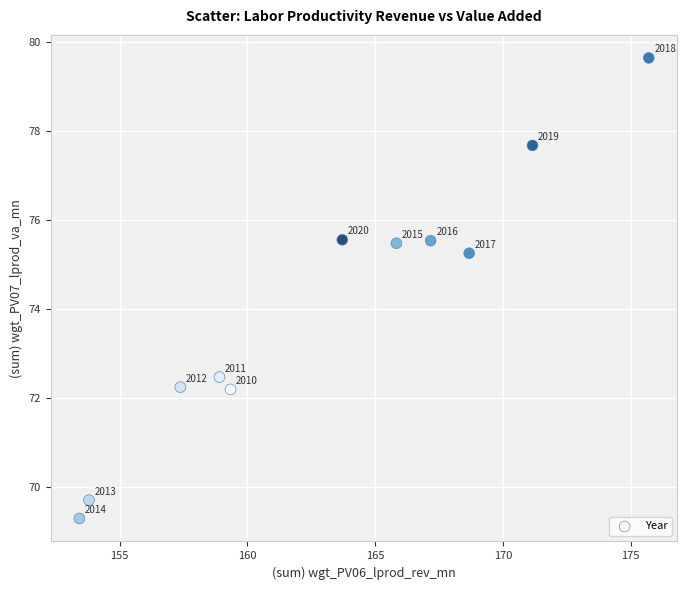

What Y value in the scatter plot is closest to 74?

75.3